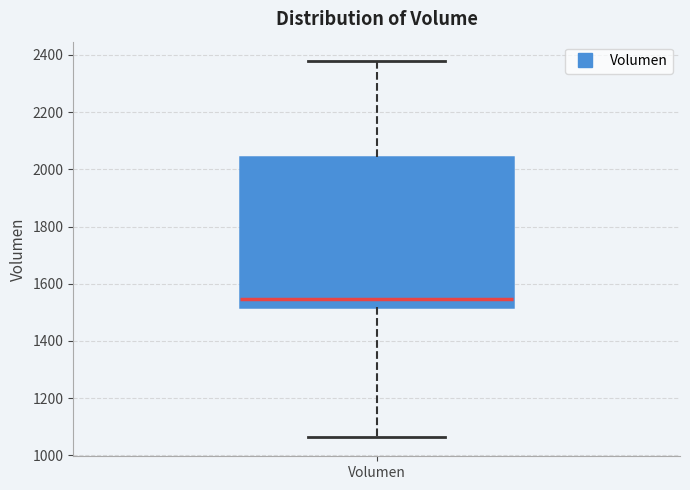

Transcribe this box plot: give where the median line is, the range the box spans, and where the two whiskers end, as read against the y-axis. The values are not printed on the chart, so give them approximately, as read against the axis.

median 1540, box 1520 to 2040, whiskers 1060 to 2380